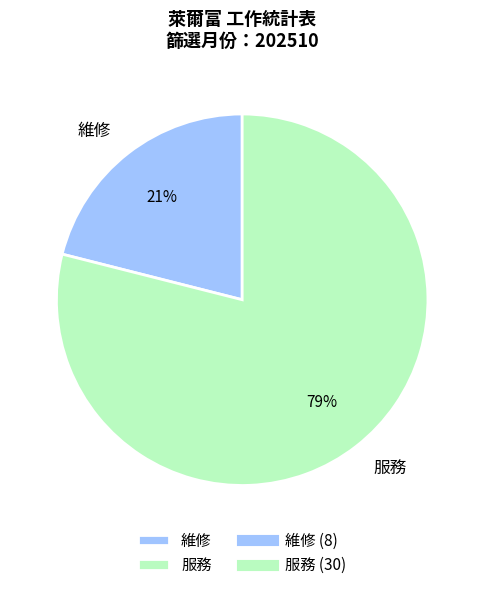

Which has a higher value, 維修 or 服務?

服務